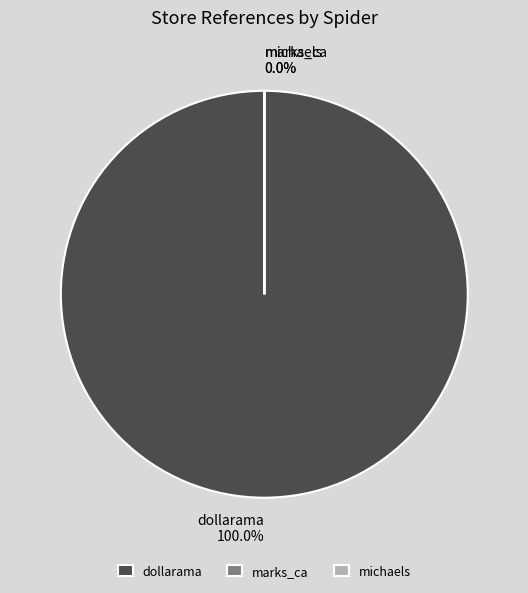

What is the largest slice in the pie chart?

dollarama